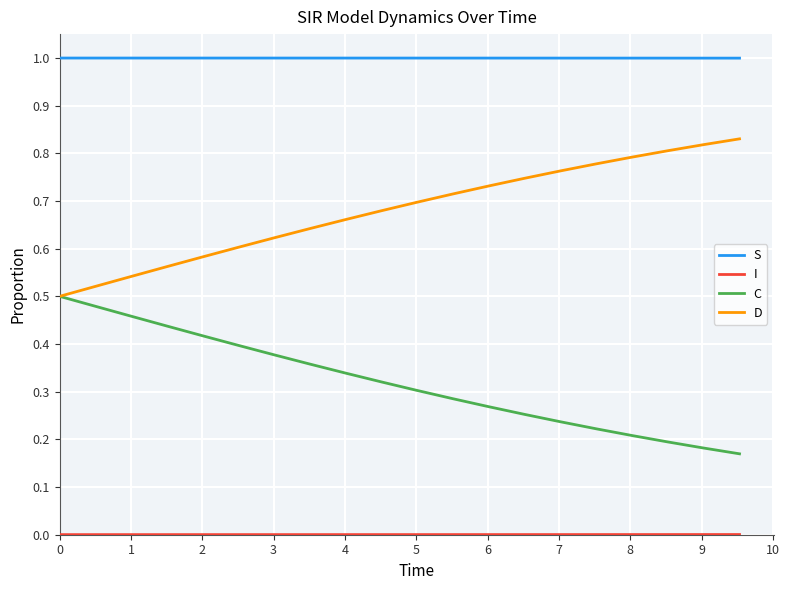

True or false: S and D intersect in this chart.

False